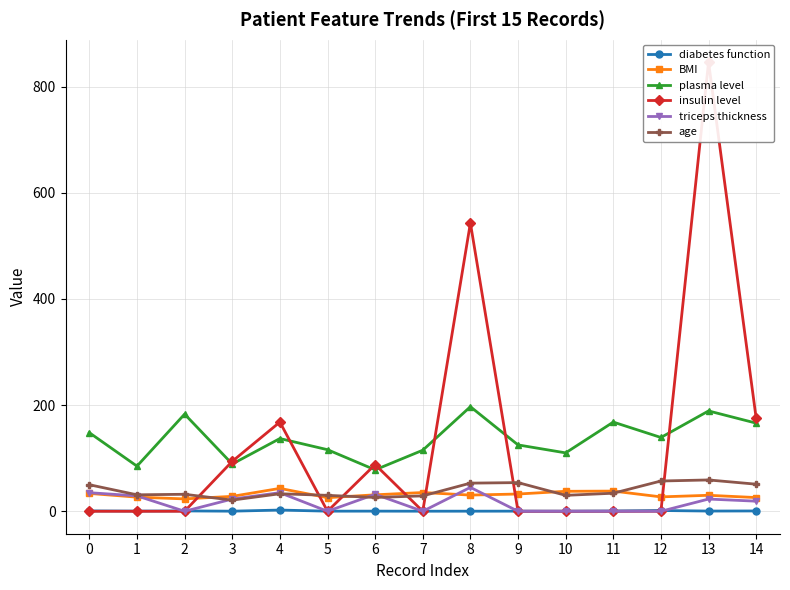

Does the chart display data point markers on the line(s)?

Yes